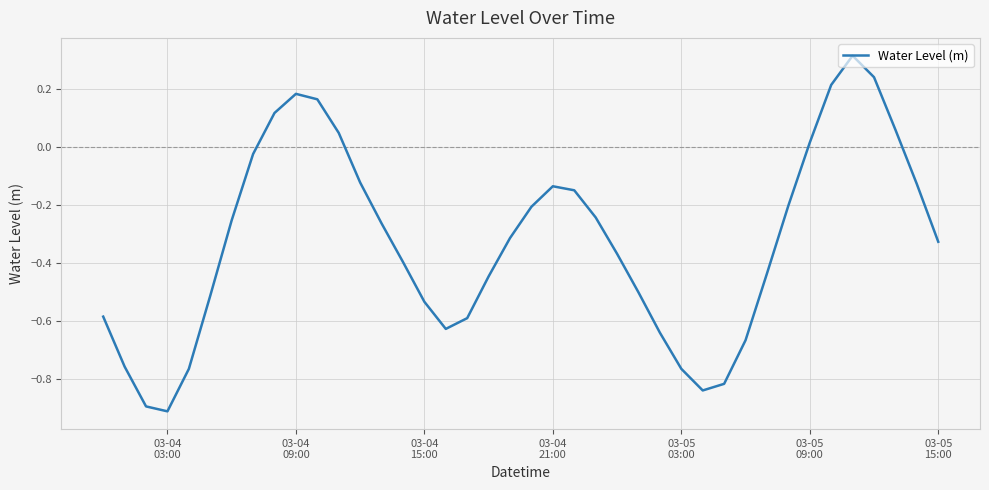

What is the difference between the maximum and minimum values?

1.2